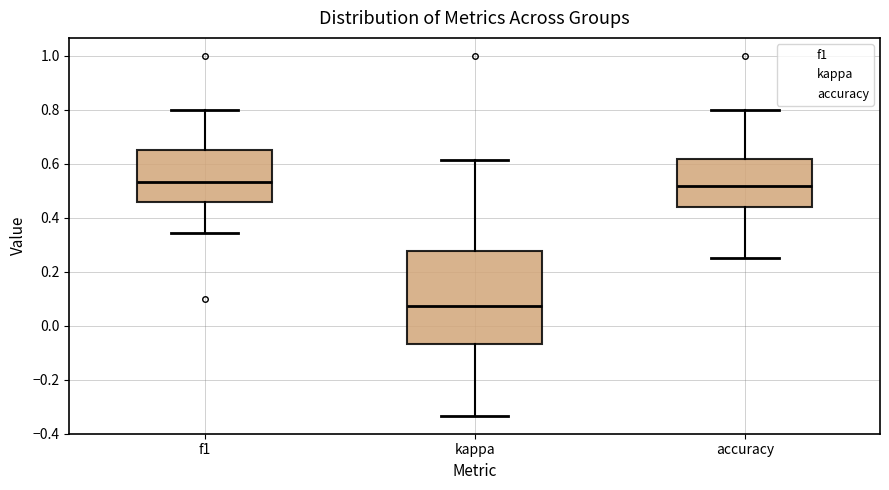

Where does the median line of the box for accuracy sit on the y-axis? The values are not printed on the chart, so give them approximately, as read against the axis.

0.52